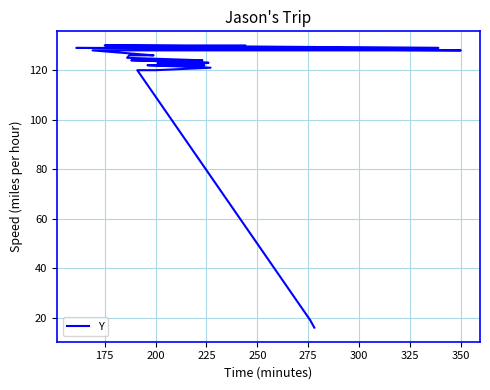

How many data points are less than 128?

19